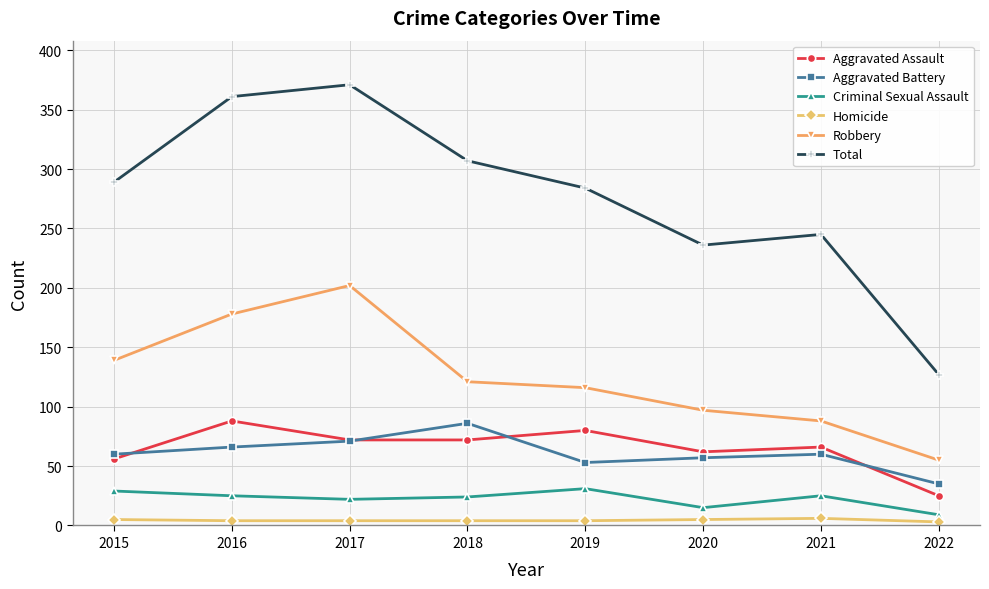

What is the smallest value displayed?

3